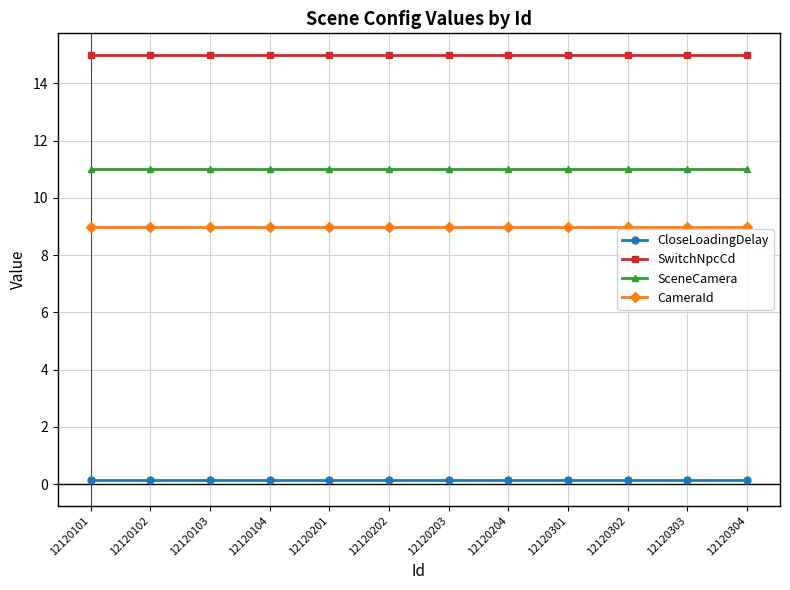

True or false: CameraId and SwitchNpcCd intersect in this chart.

False